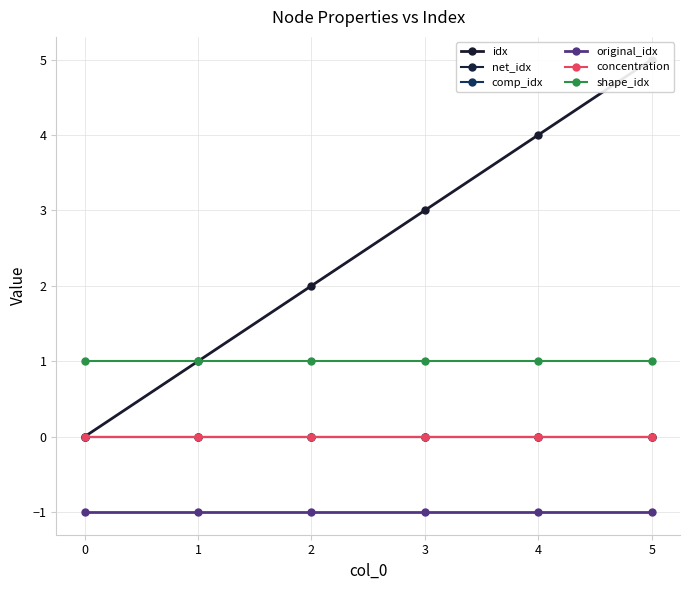

Count the number of categories in the chart.

6